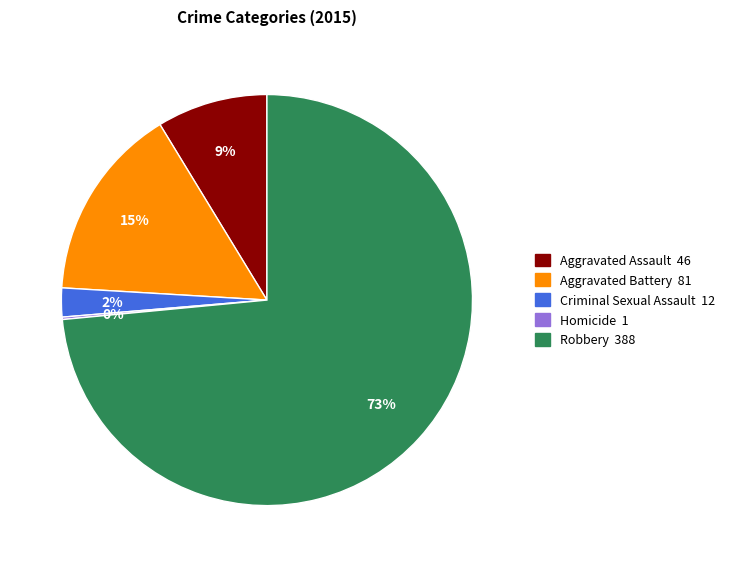

What is the largest slice in the pie chart?

Robbery